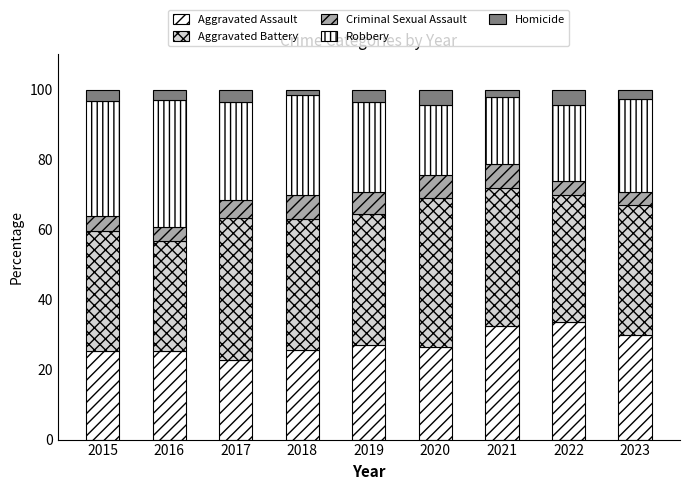

At which label is Aggravated Assault closest to 28?

2019